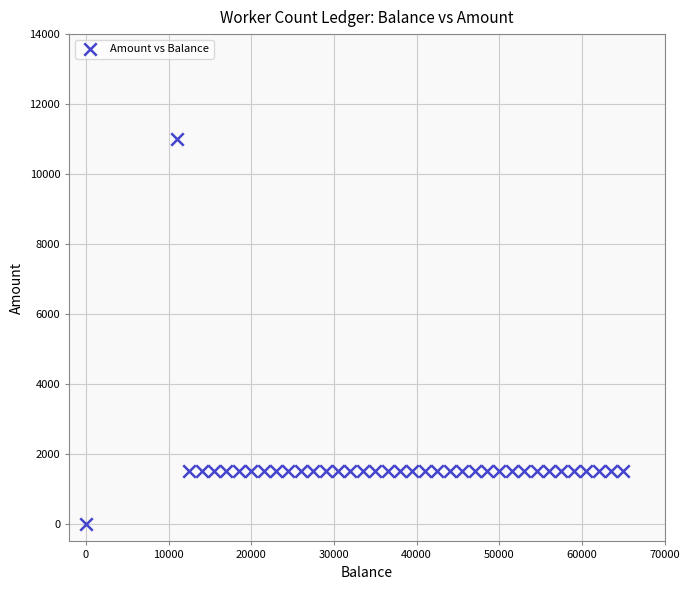

What is the range of X values (max minus min)?

65000